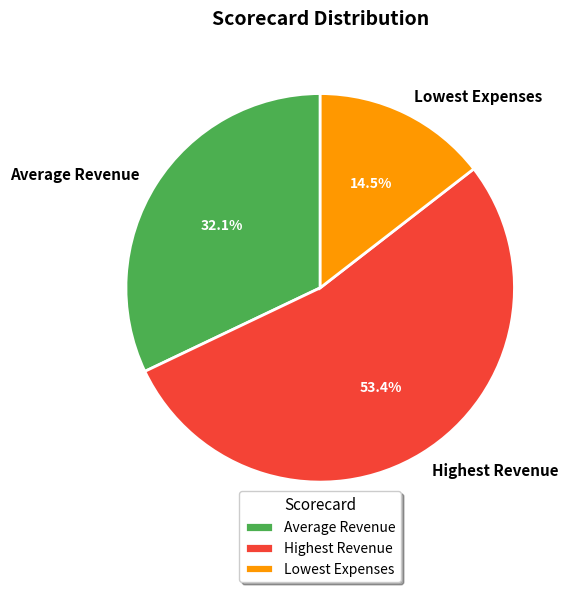

True or false: Average Revenue accounts for 32% of the total.

True